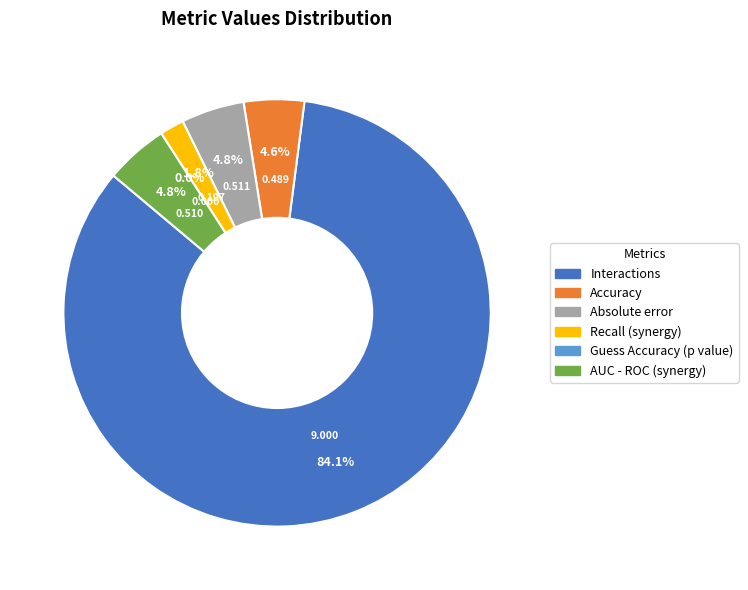

Do Recall (synergy) and Guess Accuracy (p value) together represent more than half of the pie?

No